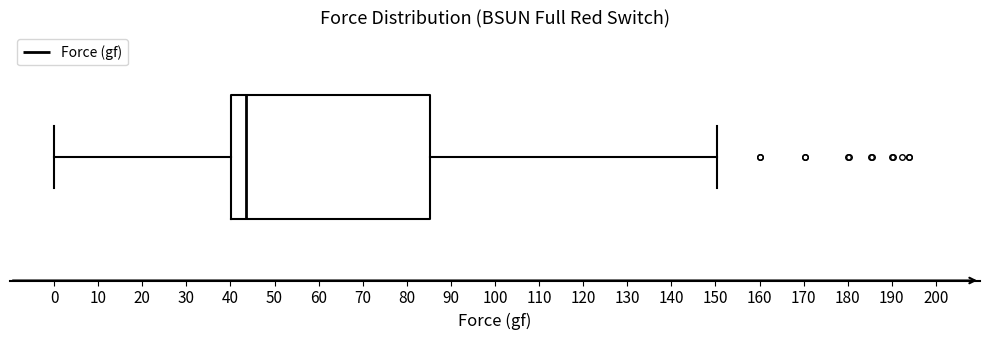

Transcribe this box plot: give where the median line is, the range the box spans, and where the two whiskers end, as read against the x-axis. The values are not printed on the chart, so give them approximately, as read against the axis.

median 44, box 40 to 85, whiskers 0 to 150